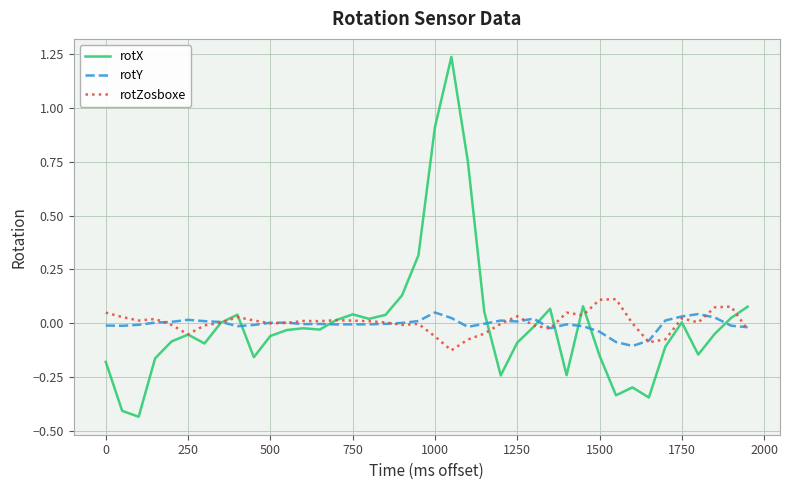

Which series has the widest spread of values?

rotX